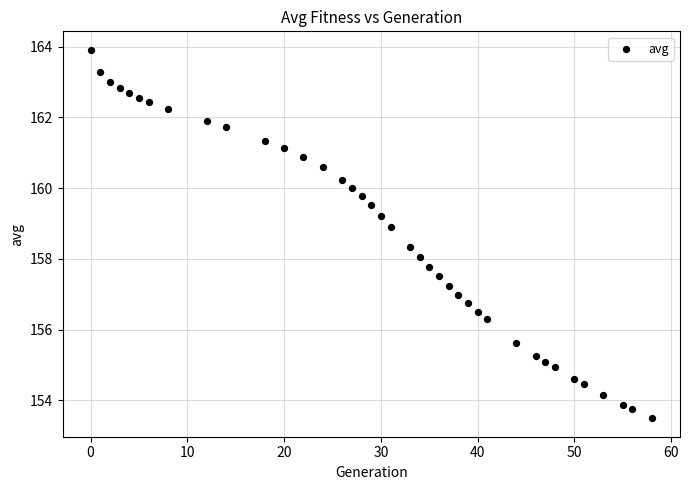

What is the range of Y values (max minus min)?

10.4